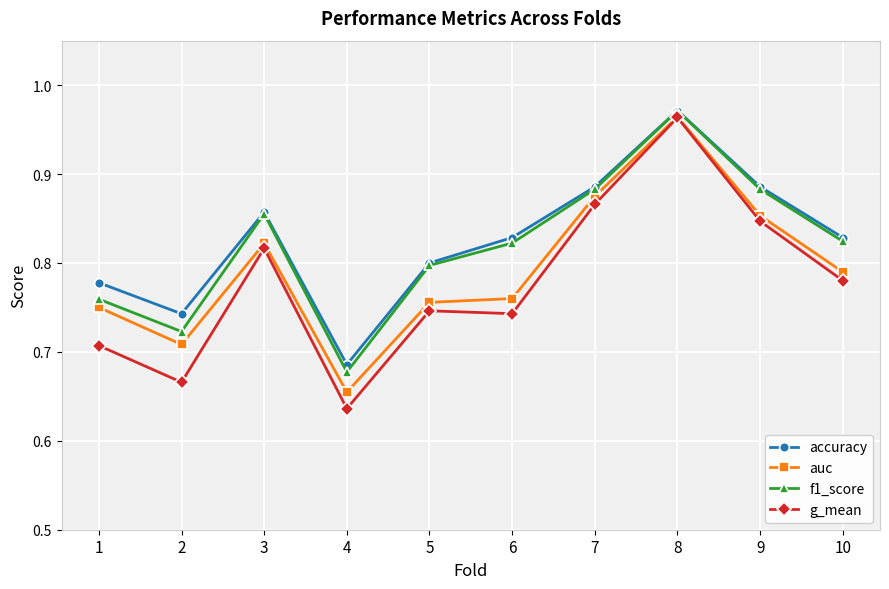

What is the sum of the g_mean values at 6 and 9?

1.6